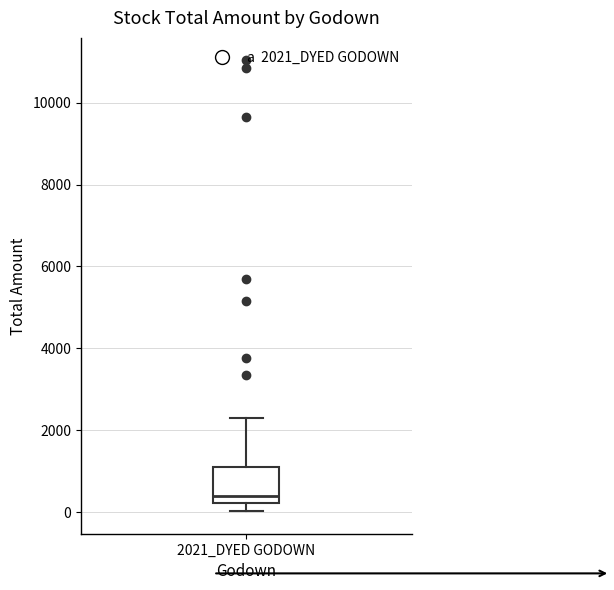

Transcribe this box plot: give where the median line is, the range the box spans, and where the two whiskers end, as read against the y-axis. The values are not printed on the chart, so give them approximately, as read against the axis.

median 400, box 200 to 1200, whiskers 0 to 2200